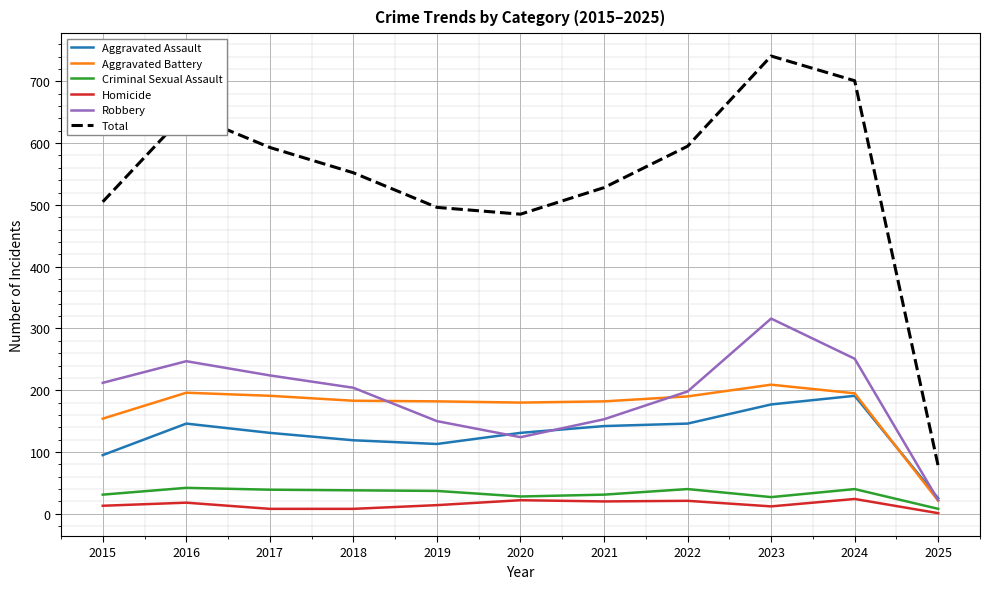

What is the sum of all Aggravated Assault values?

1416